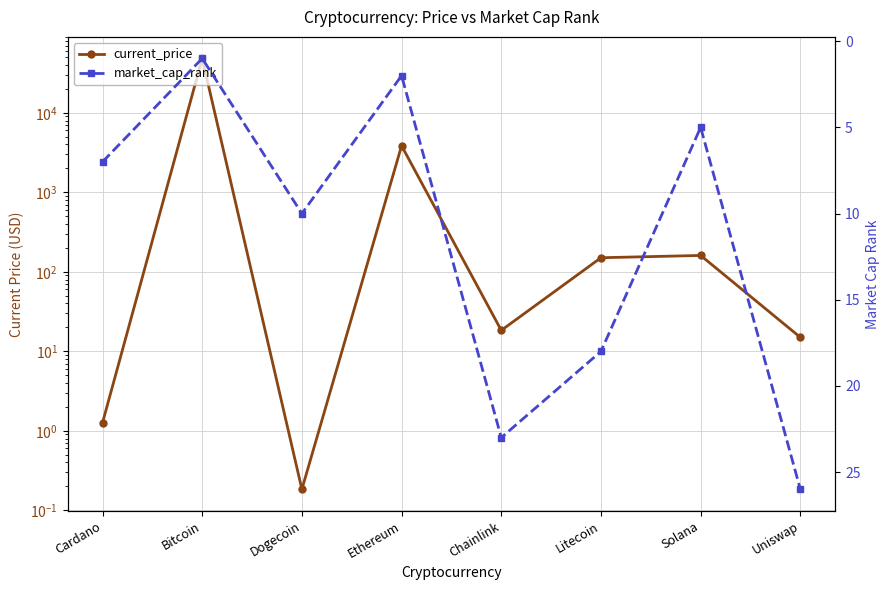

Reading left to right, list all the values displayed in this chart.

current_price: Cardano=1.3	Bitcoin=48384.0	Dogecoin=0.2	Ethereum=3855.3	Chainlink=18.4	Litecoin=150.4	Solana=160.7	Uniswap=15.0
market_cap_rank: Cardano=7.0	Bitcoin=1.0	Dogecoin=10.0	Ethereum=2.0	Chainlink=23.0	Litecoin=18.0	Solana=5.0	Uniswap=26.0